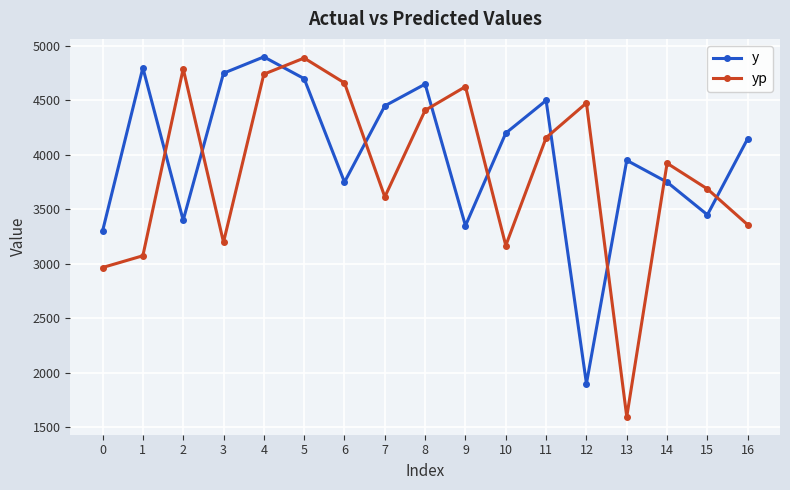

The y series shows 3450.0 at 15. True or false?

True